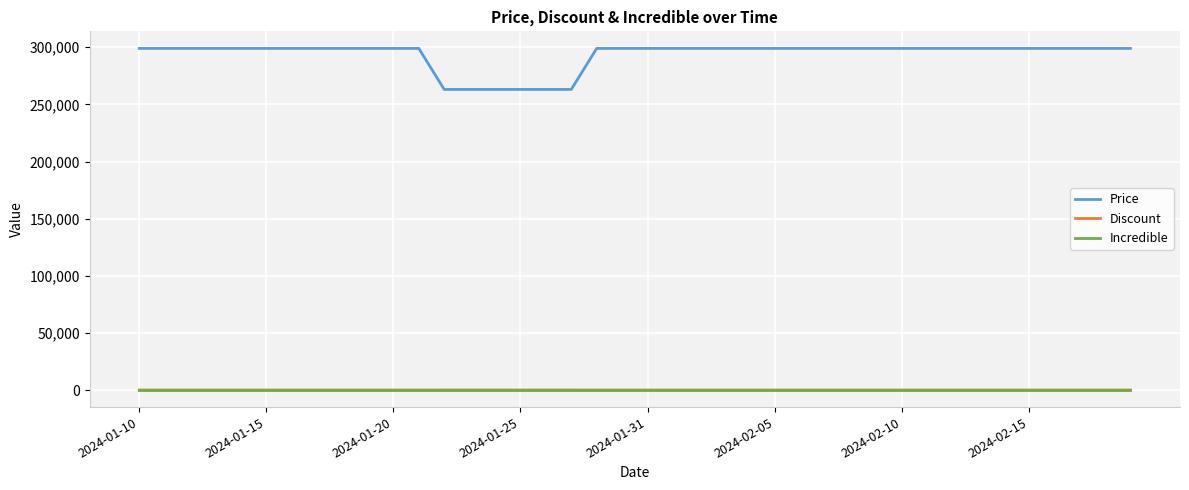

Which series has the largest range (max minus min)?

Price